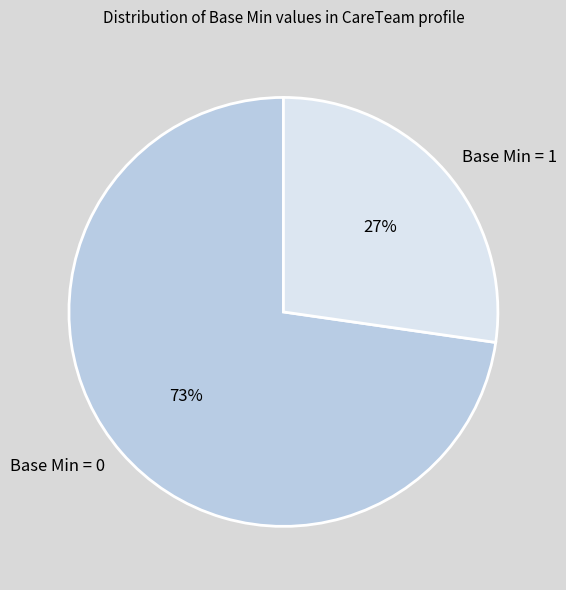

Which has a higher value, Base Min = 1 or Base Min = 0?

Base Min = 0